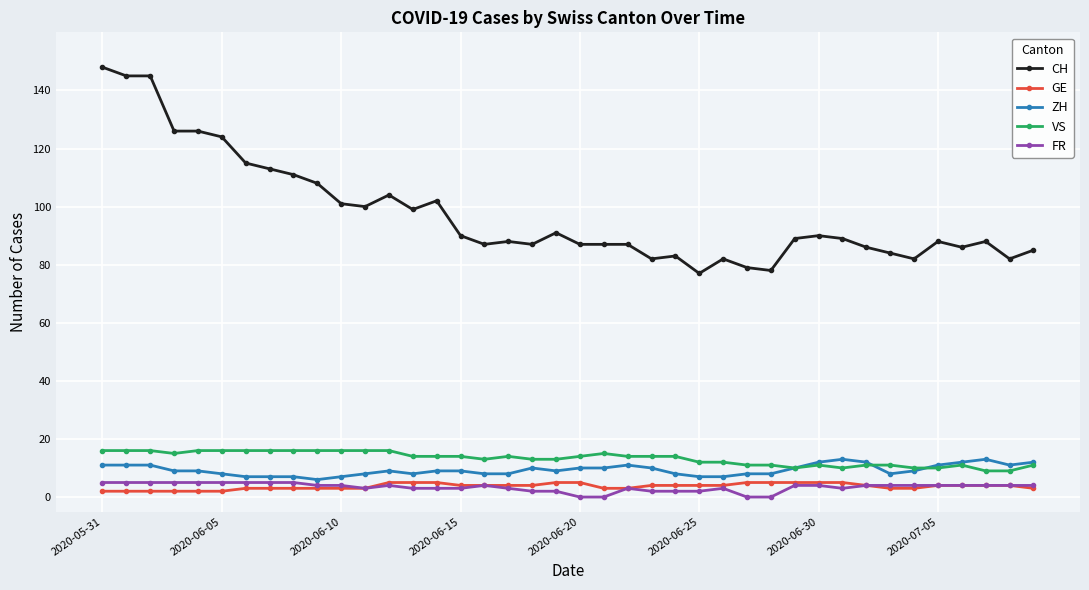

How many values in the CH series are below 89?

20